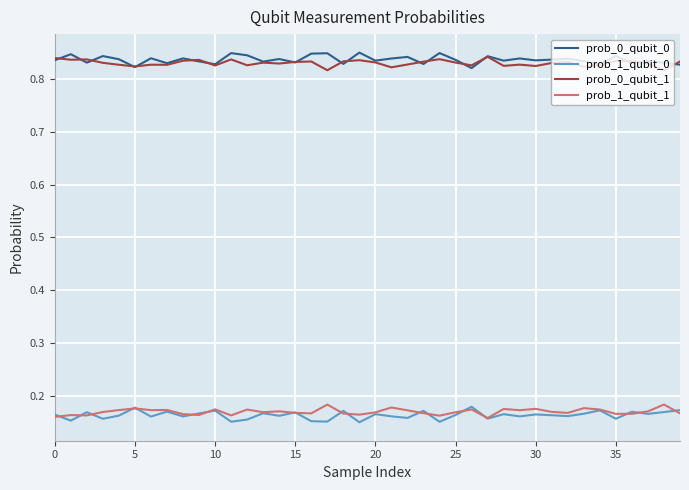

What is the sum of all prob_0_qubit_1 values?

33.2